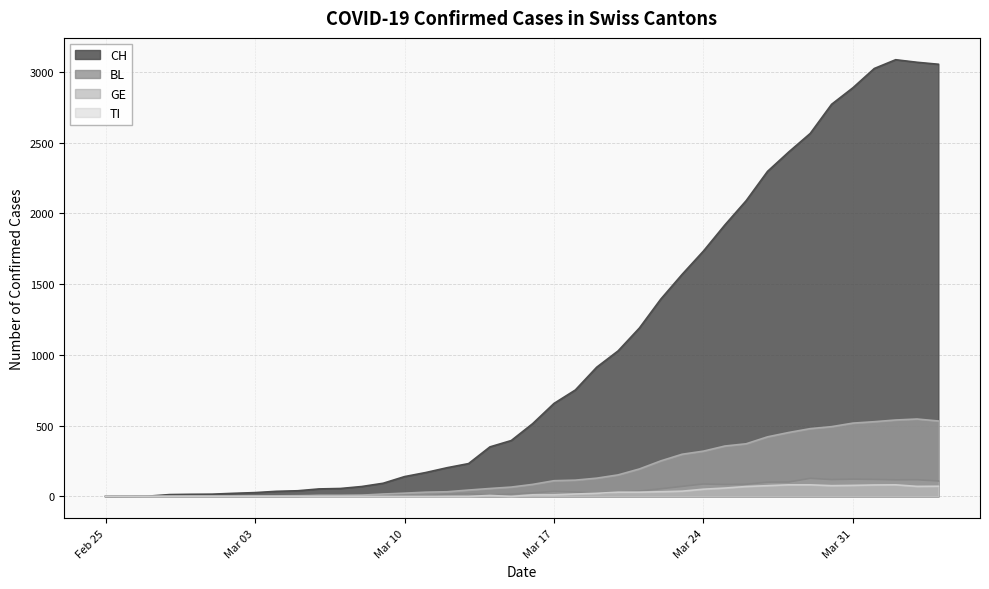

Rank the series by their maximum value, from lowest to highest.

TI, BL, GE, CH